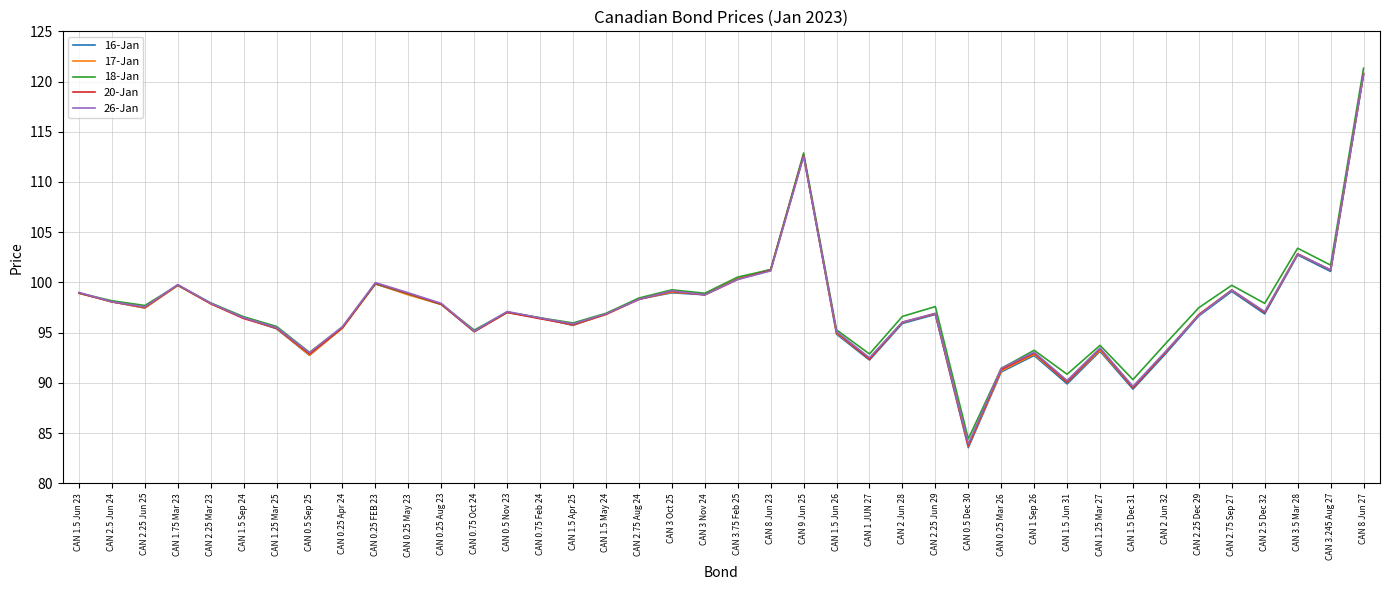

What position from the right is CAN 2 Jun 28?

15